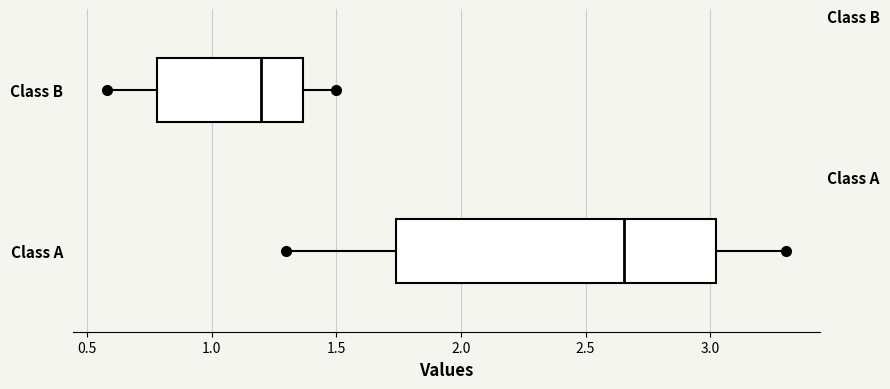

Where does the left whisker of the box for Class A end on the x-axis? The values are not printed on the chart, so give them approximately, as read against the axis.

1.30